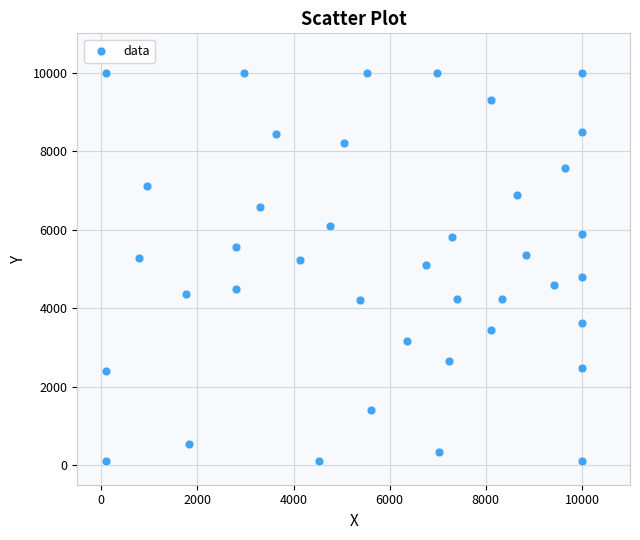

What is the range of X values (max minus min)?

9900.0